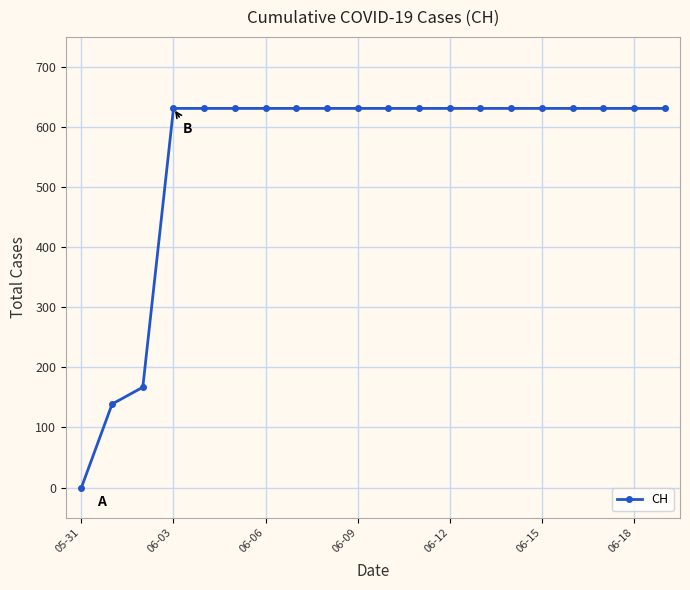

What is the difference between the maximum and minimum values?

631